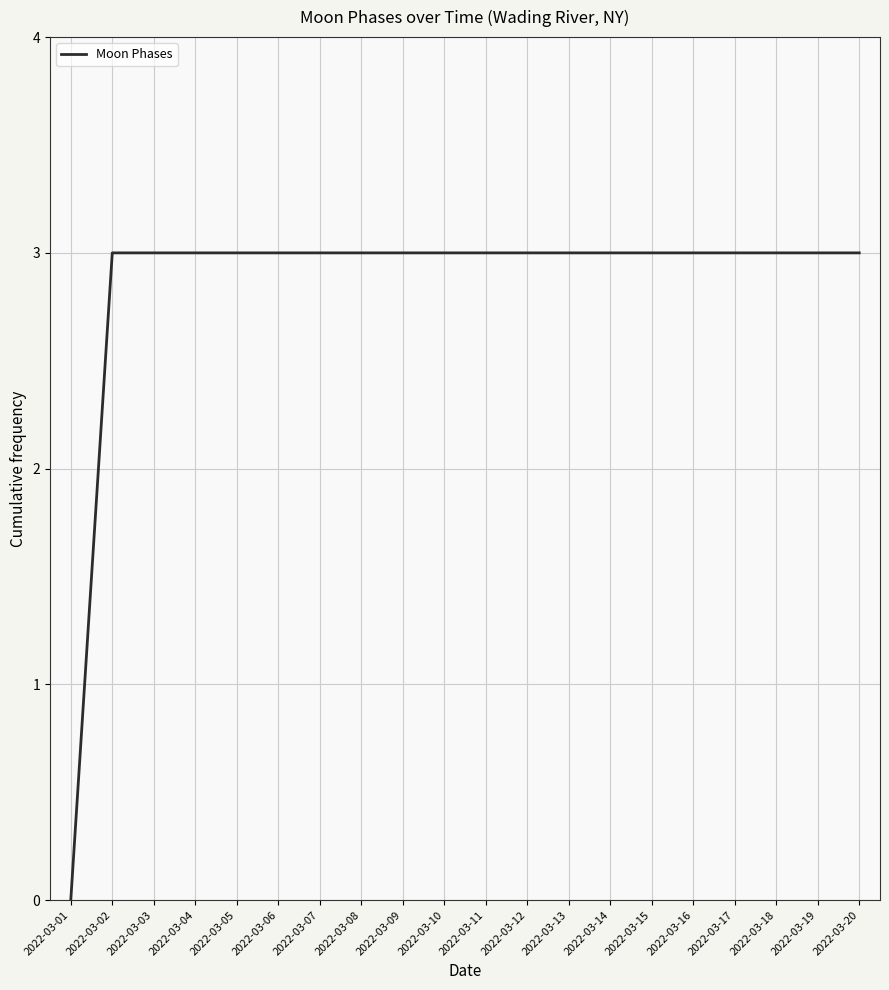

Reading left to right, transcribe all the data shown in this chart.

0	3	3	3	3	3	3	3	3	3	3	3	3	3	3	3	3	3	3	3